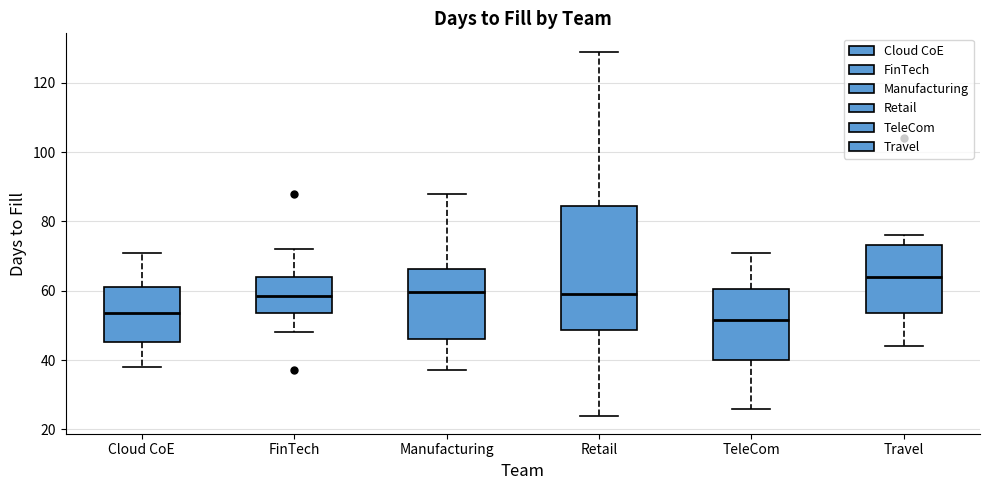

Reading left to right, read every box against the y-axis: the position of its median line, the range the box covers, and the ends of its whiskers. The values are not printed on the chart, so give them approximately, as read against the axis.

Cloud CoE: median 54, box 46 to 62, whiskers 38 to 72
FinTech: median 58, box 54 to 64, whiskers 48 to 72
Manufacturing: median 60, box 46 to 66, whiskers 38 to 88
Retail: median 60, box 48 to 84, whiskers 24 to 130
TeleCom: median 52, box 40 to 60, whiskers 26 to 72
Travel: median 64, box 54 to 74, whiskers 44 to 76